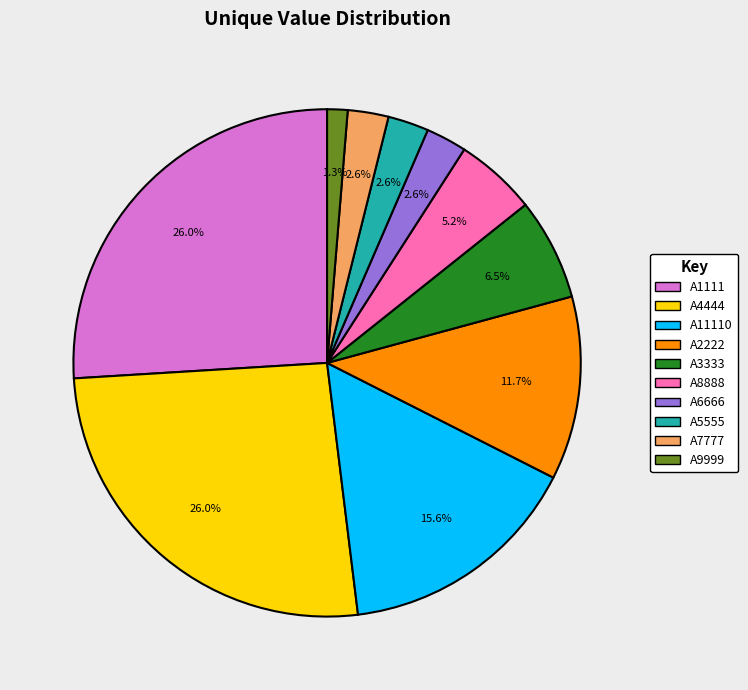

Is there any slice that represents more than half of the pie?

No